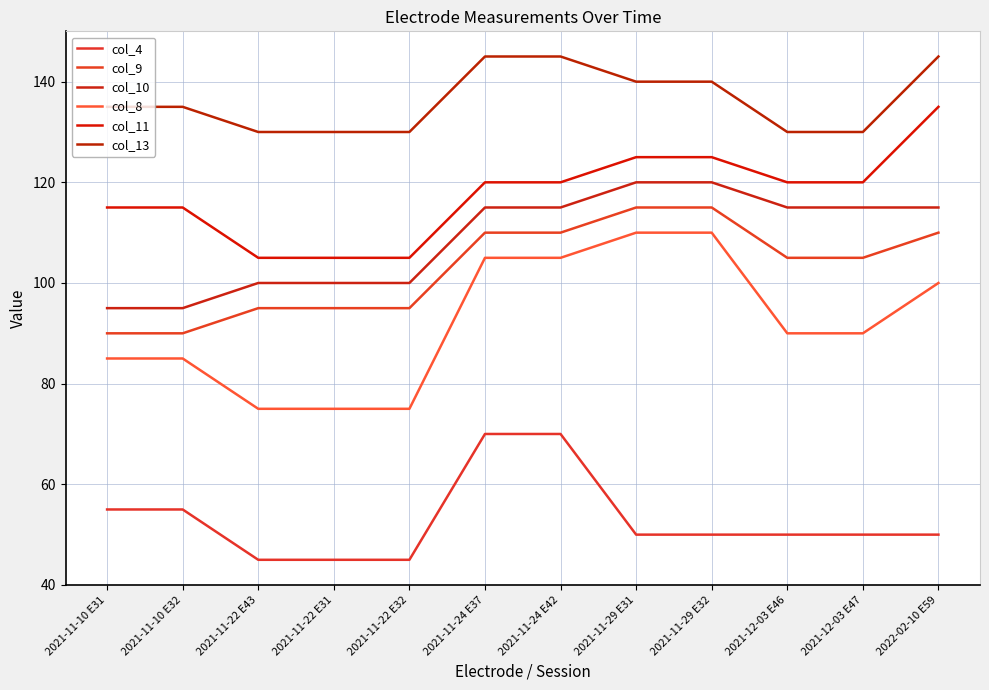

True or false: col_8 and col_9 cross at least once.

False